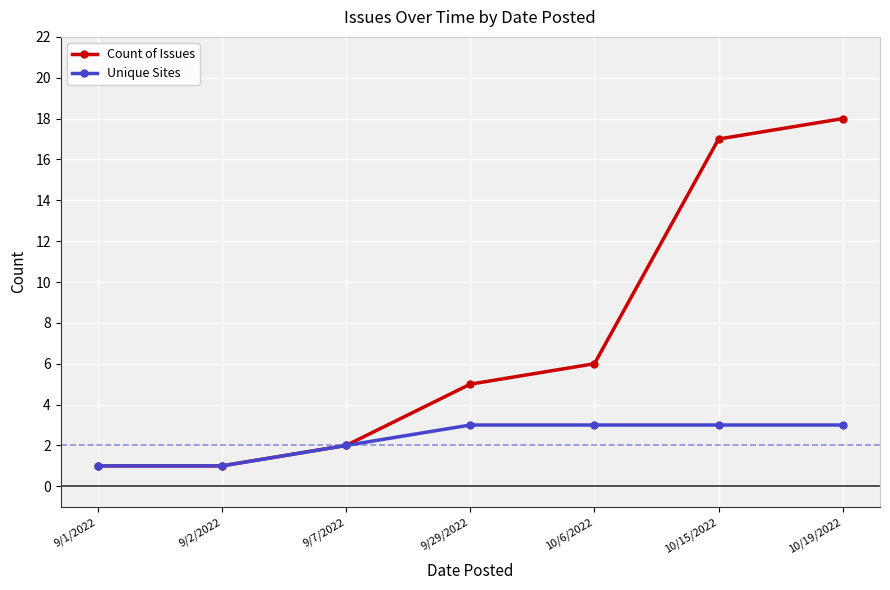

Between 9/29/2022 and 10/19/2022, which series saw the biggest shift?

Count of Issues